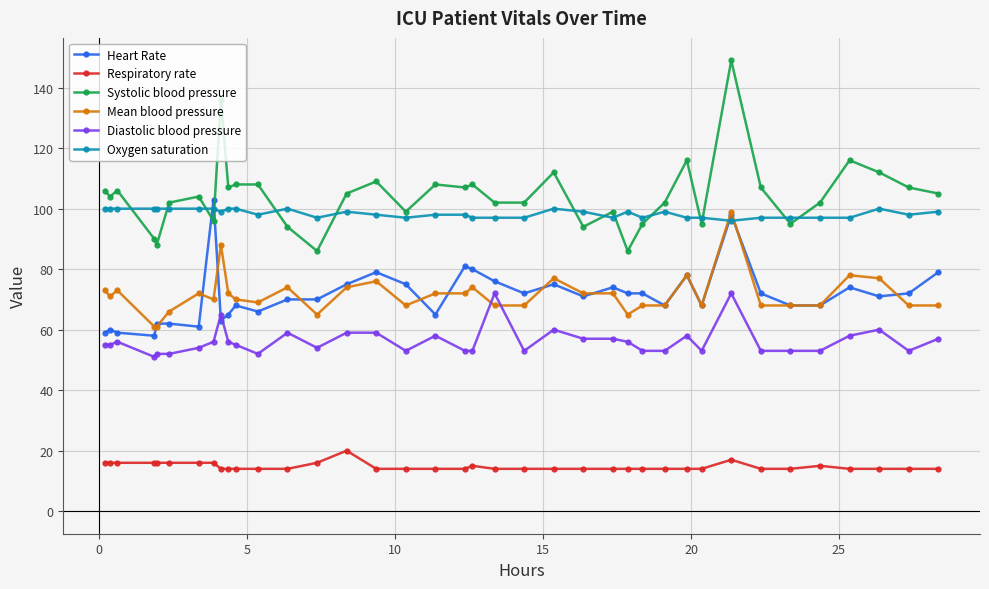

Count the number of categories in the chart.

38